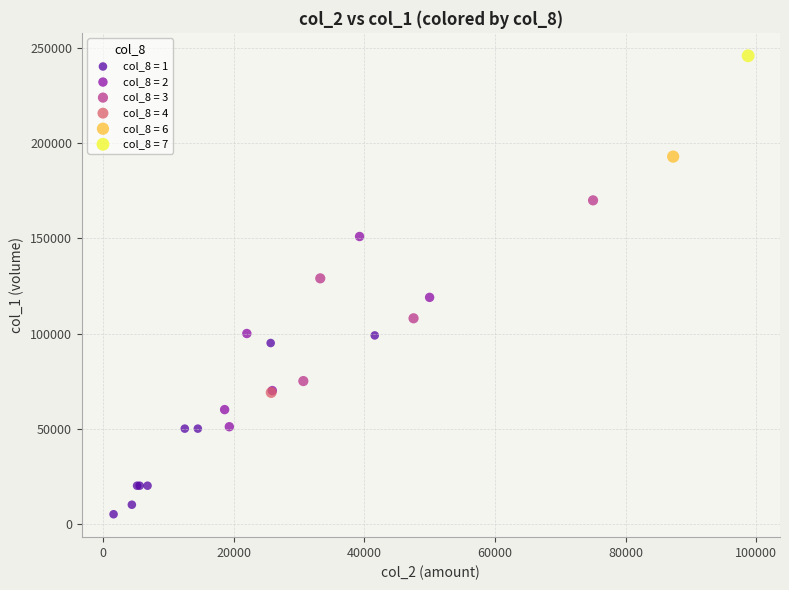

What are all the series names shown in the legend?

col_8 = 1, col_8 = 2, col_8 = 3, col_8 = 4, col_8 = 6, col_8 = 7